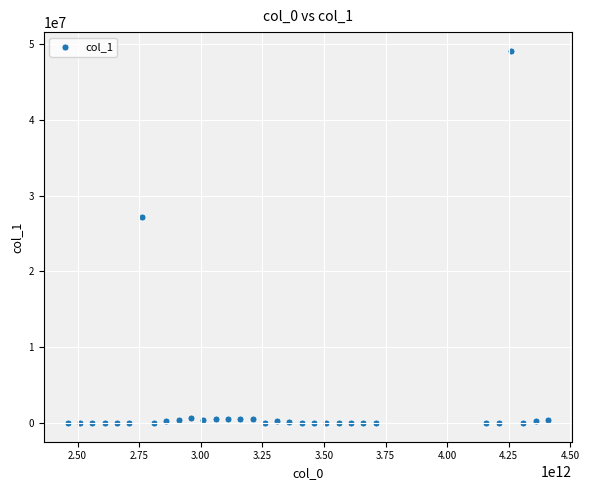

What is the range of X values (max minus min)?

1950000000000.0